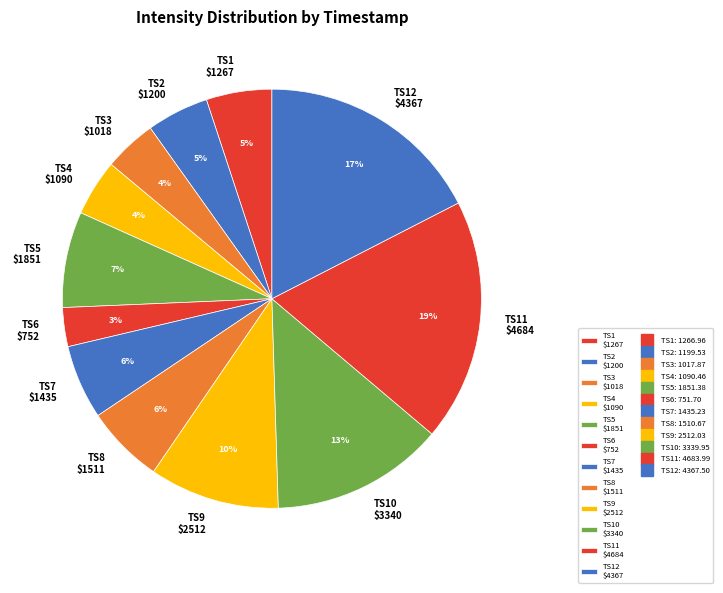

Count the number of slices in the pie.

12